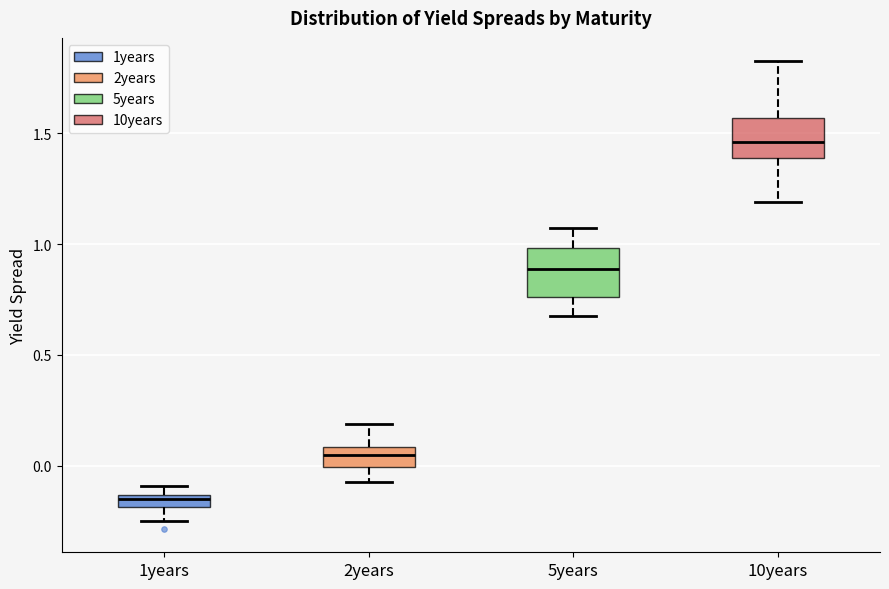

Where does the median line of the box for 10years sit on the y-axis? The values are not printed on the chart, so give them approximately, as read against the axis.

1.45